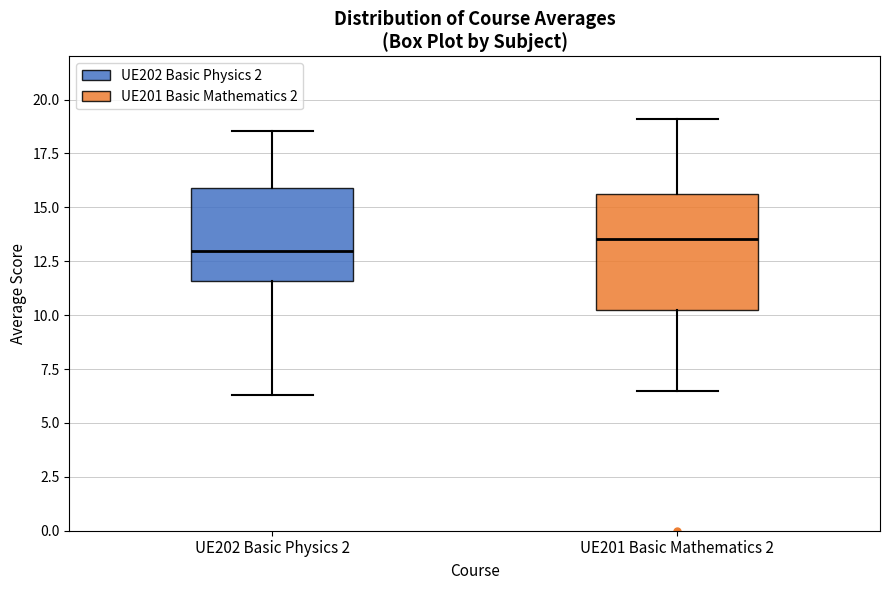

Which box's median line is the lowest?

UE202 Basic Physics 2